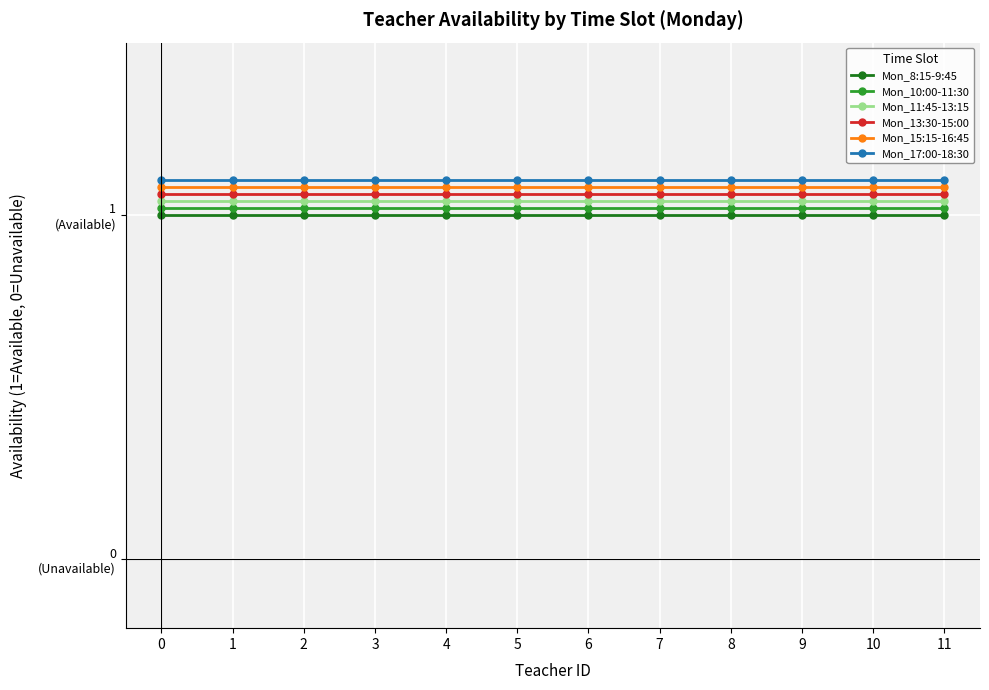

Is this an area chart (filled region under the line)?

No